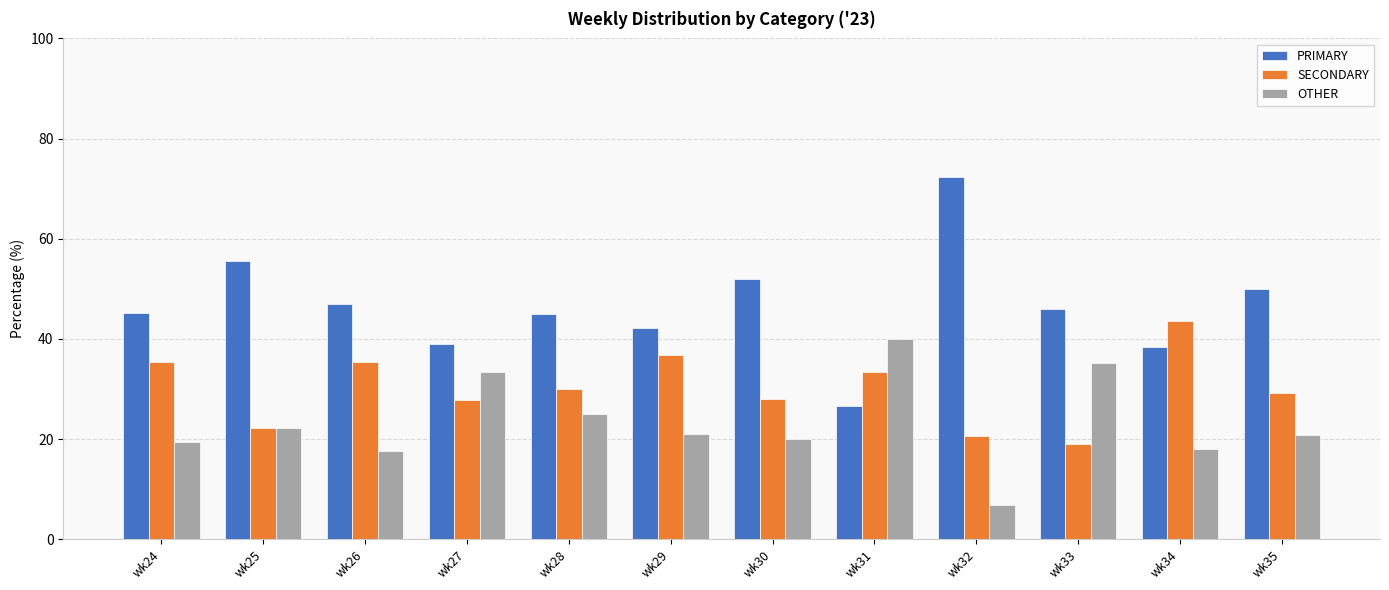

What are all the series names shown in the legend?

PRIMARY, SECONDARY, OTHER